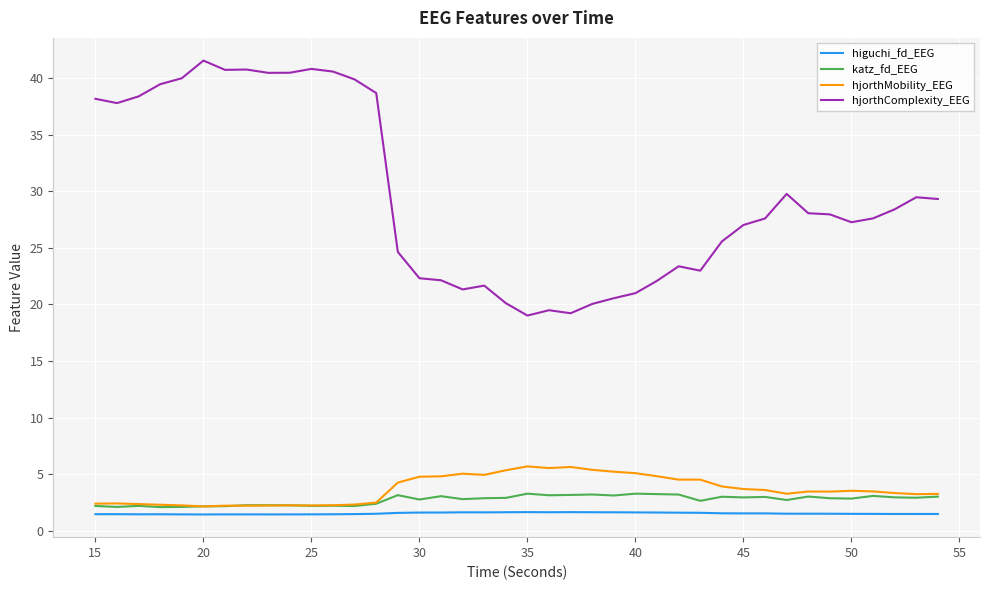

Which series has the largest total across all categories?

hjorthComplexity_EEG